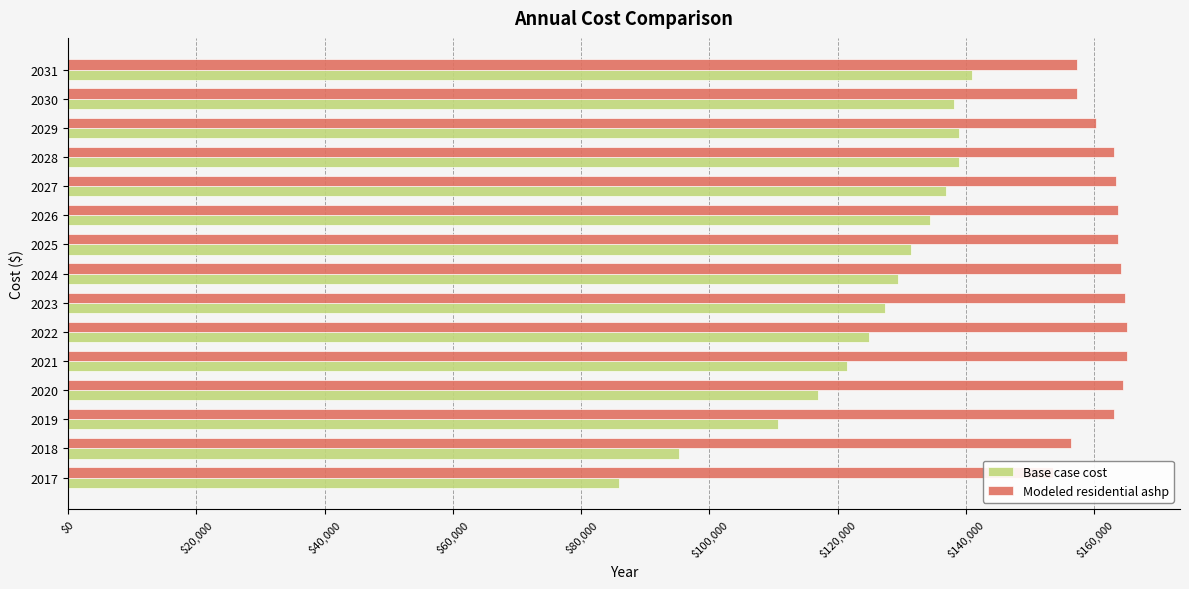

Where is Modeled residential ashp nearest to the value 159291?

2029